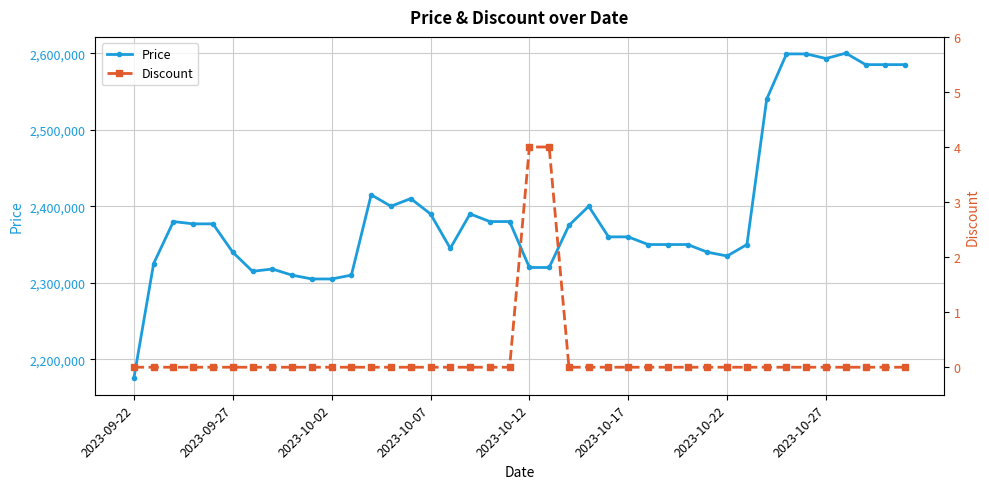

How many Discount values are between 0 and 1?

38